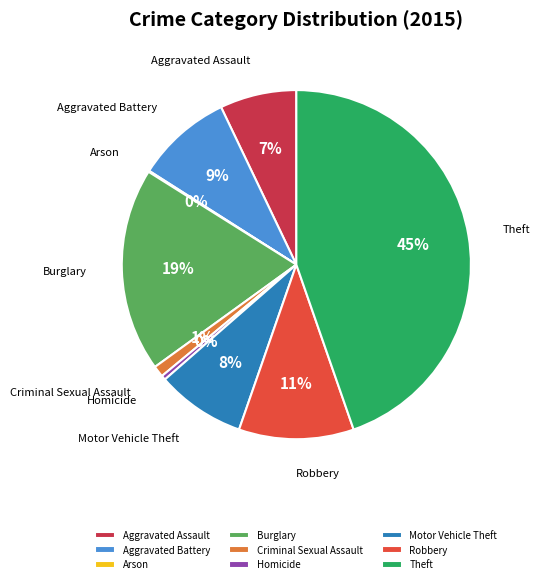

Does any single category account for the majority?

No